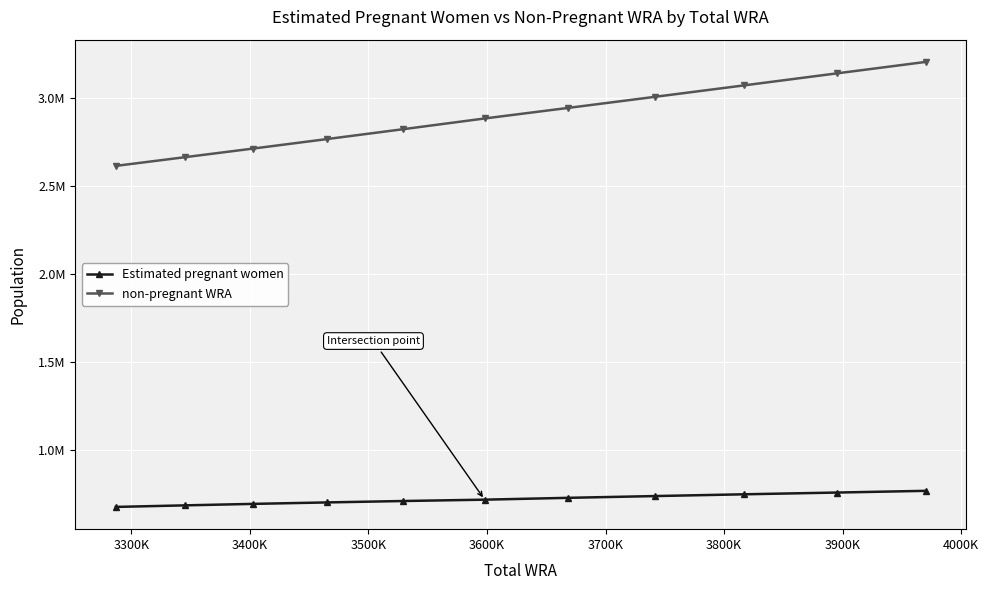

What are all the series names shown in the legend?

Estimated pregnant women, non-pregnant WRA